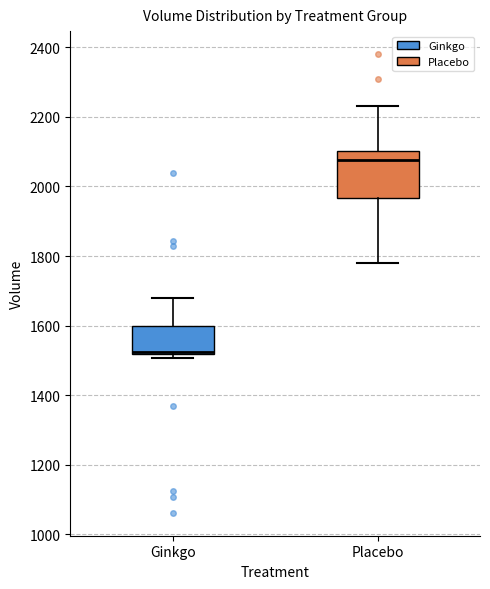

Where does the upper whisker of the box for Ginkgo end on the y-axis? The values are not printed on the chart, so give them approximately, as read against the axis.

1680